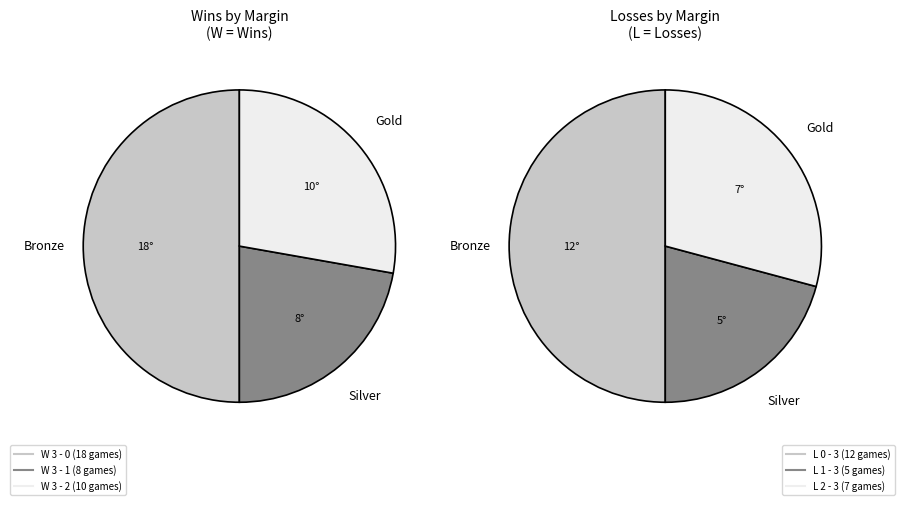

True or false: W 3 - 0 accounts for 30% of the total.

True